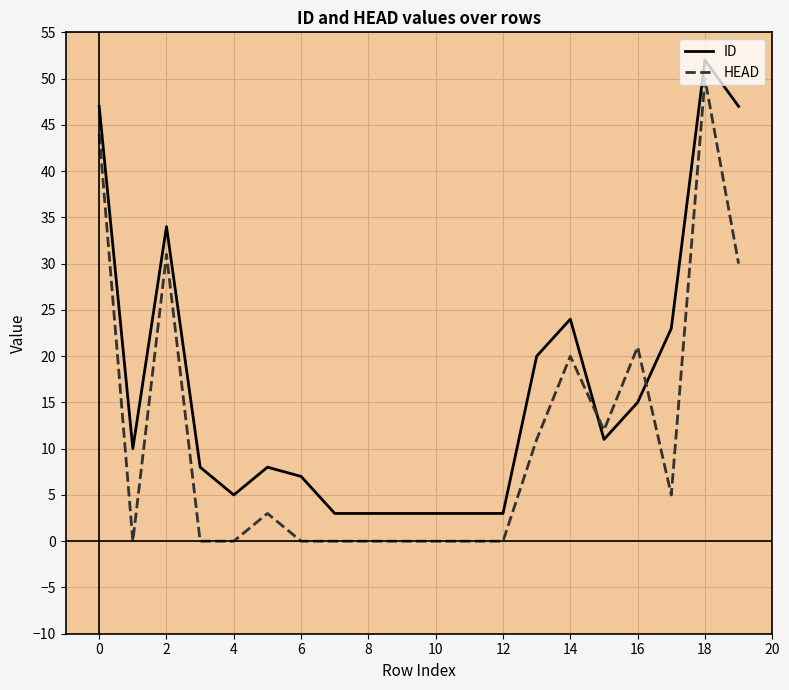

What is the difference between the maximum and minimum values in the HEAD series?

50